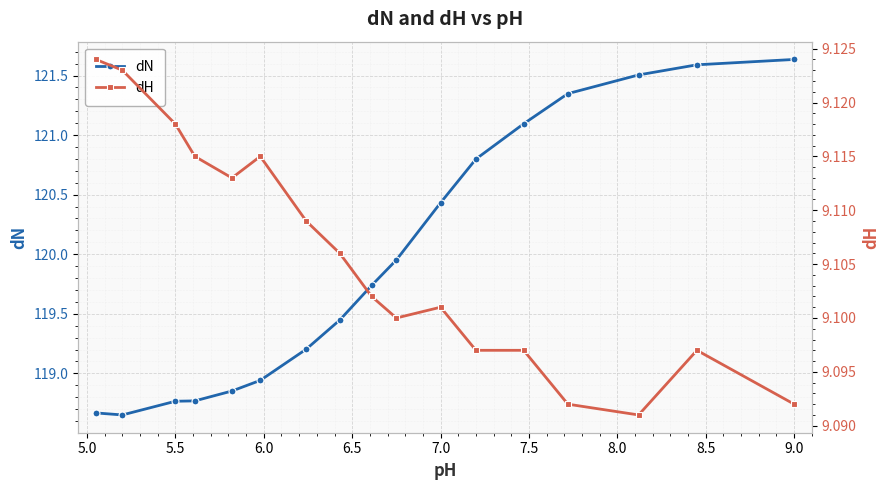

What is the greatest value displayed?

121.6